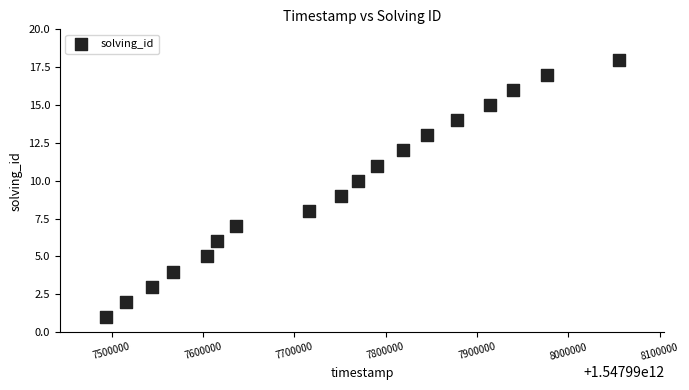

What is the range of Y values (max minus min)?

17